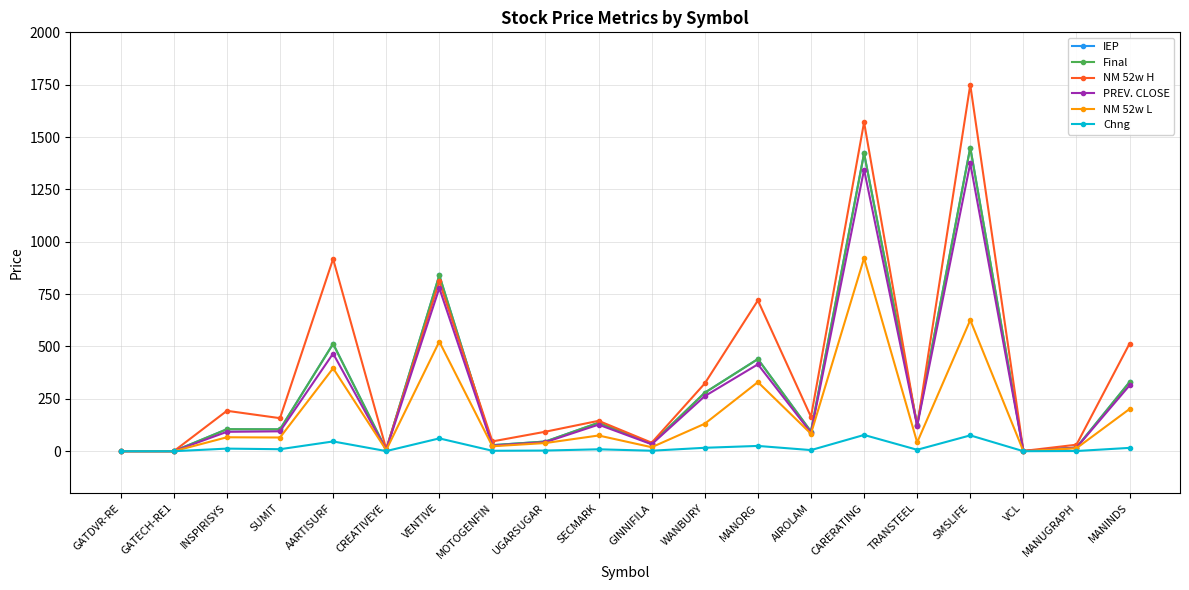

Reading right to left, list all the values displayed in this chart.

IEP: 330.1	17.4	0.8	1449.9	127.0	1422.0	93.7	440.0	279.3	35.5	136.0	46.3	28.8	840.0	7.0	513.0	104.5	105.0	0.1	0.1
Final: 330.1	17.4	0.8	1449.9	127.0	1422.0	93.7	440.0	279.3	35.5	136.0	46.3	28.8	840.0	7.0	513.0	104.5	105.0	0.1	0.1
NM 52w H: 513.7	31.0	1.2	1749.7	120.2	1571.0	164.0	720.0	323.5	40.5	145.1	93.2	46.8	810.4	11.0	918.0	157.8	192.9	0.1	0.1
PREV. CLOSE: 314.2	16.5	0.8	1374.3	120.2	1344.4	88.4	414.8	262.9	33.1	126.8	43.1	26.7	778.8	6.4	466.4	95.0	92.6	0.1	0.1
NM 52w L: 201.6	14.2	0.6	626.5	42.0	921.8	83.5	330.0	131.2	19.0	75.0	39.1	23.6	523.4	5.3	396.0	65.4	66.5	0.0	0.0
Chng: 15.9	0.8	0.0	75.6	6.8	77.6	5.3	25.2	16.3	2.4	9.1	3.2	2.1	61.2	0.6	46.6	9.5	12.4	0.0	0.0